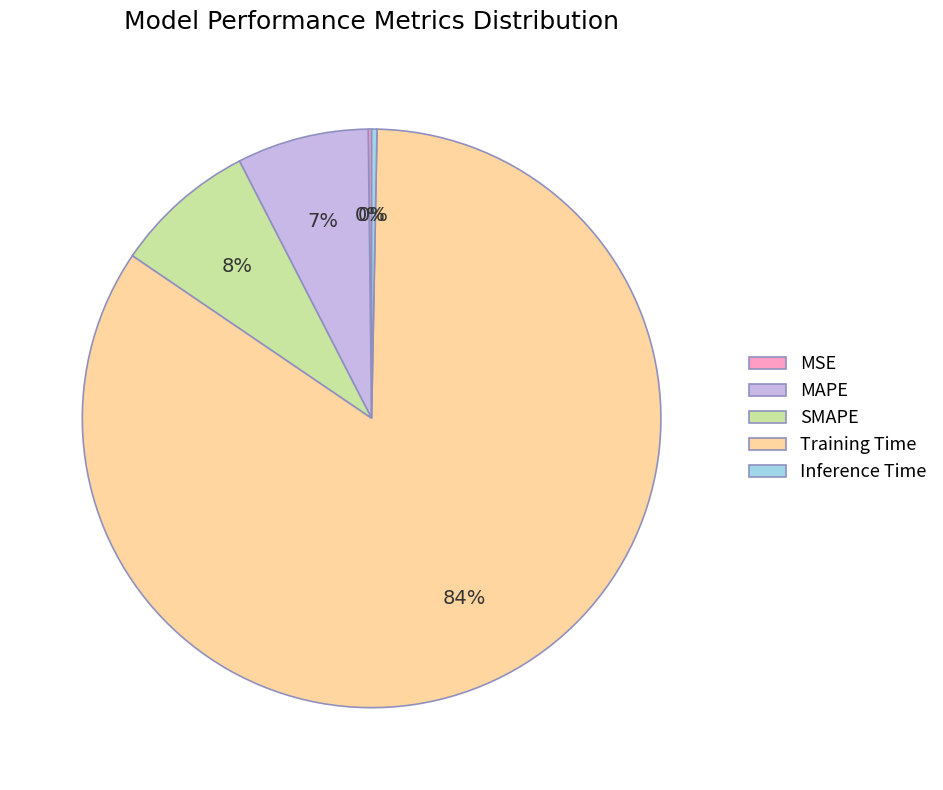

To the nearest percent, what is the combined percentage of MAPE and SMAPE?

15%